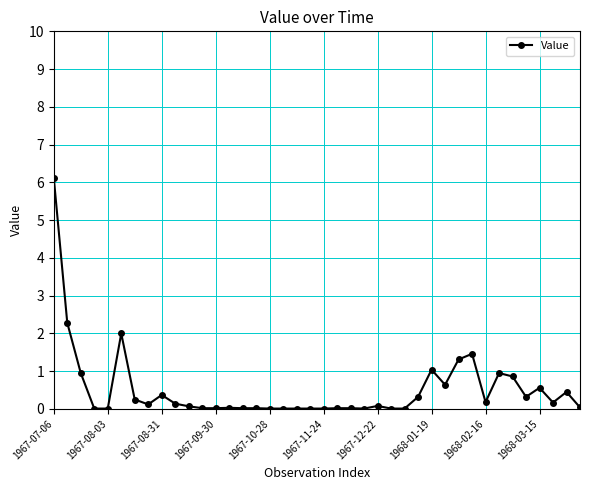

What is the difference between the maximum and second lowest values?

6.1